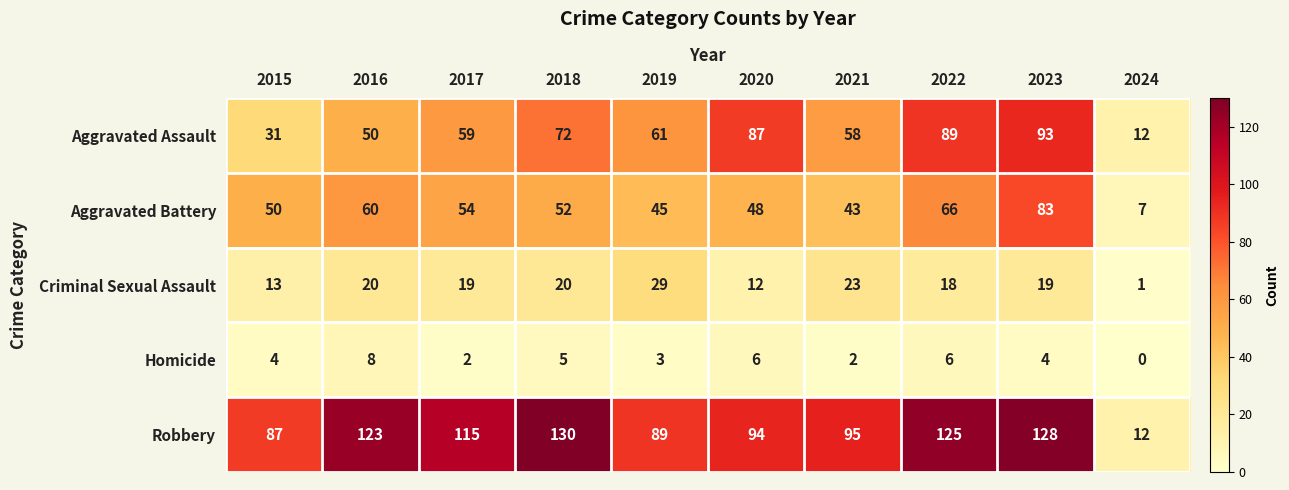

Which series has the largest range (max minus min)?

Robbery